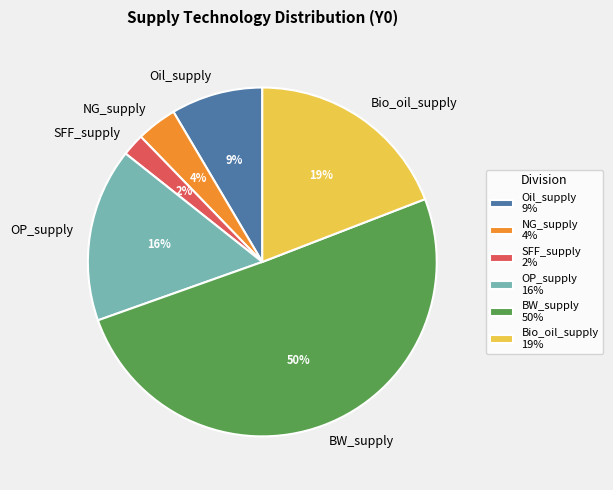

Which slice represents more than half of the pie?

BW_supply